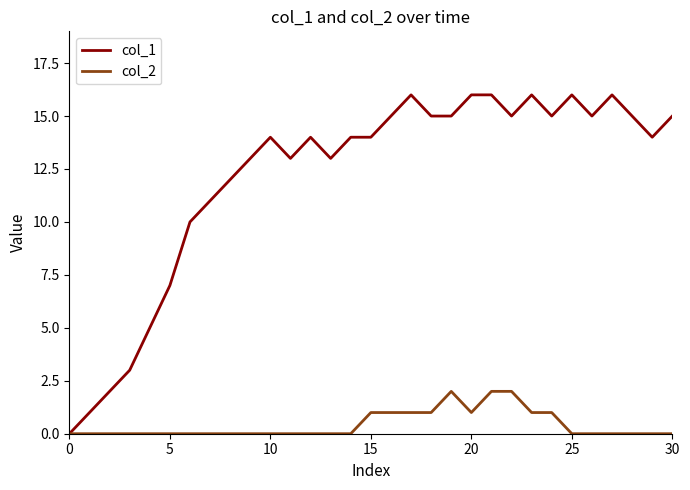

Which series has the largest total across all categories?

col_1